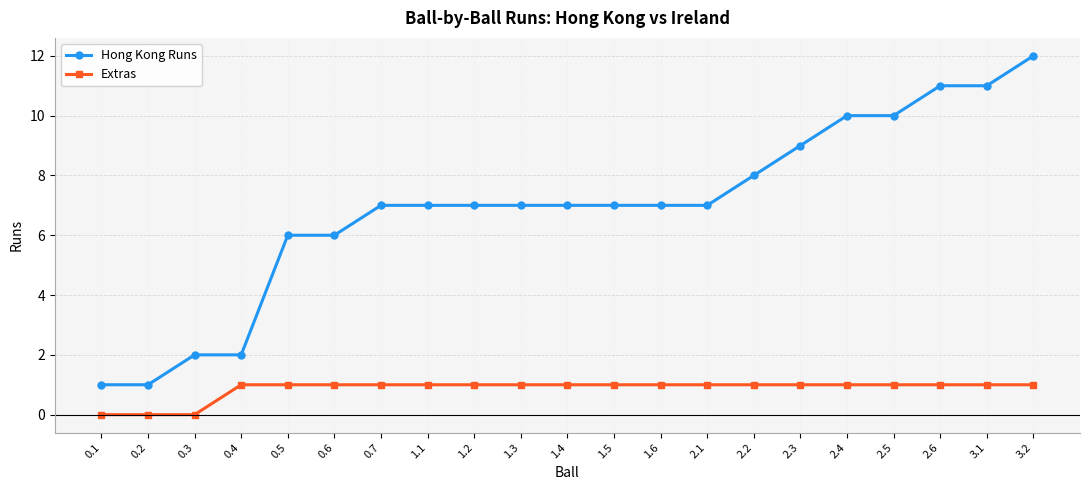

What is the average value of the Hong Kong Runs series?

7